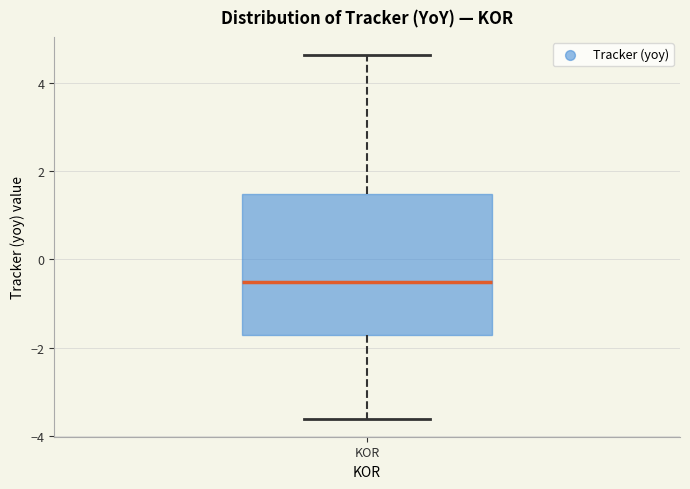

Read this box plot against the y-axis: the position of the median line, the range covered by the box, and the ends of both whiskers. The values are not printed on the chart, so give them approximately, as read against the axis.

median -0.6, box -1.8 to 1.4, whiskers -3.6 to 4.6